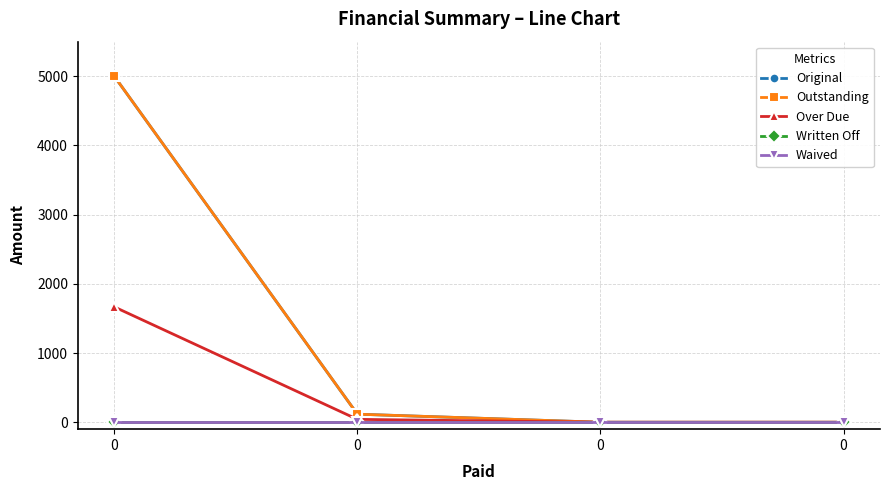

Does the chart display data point markers on the line(s)?

Yes